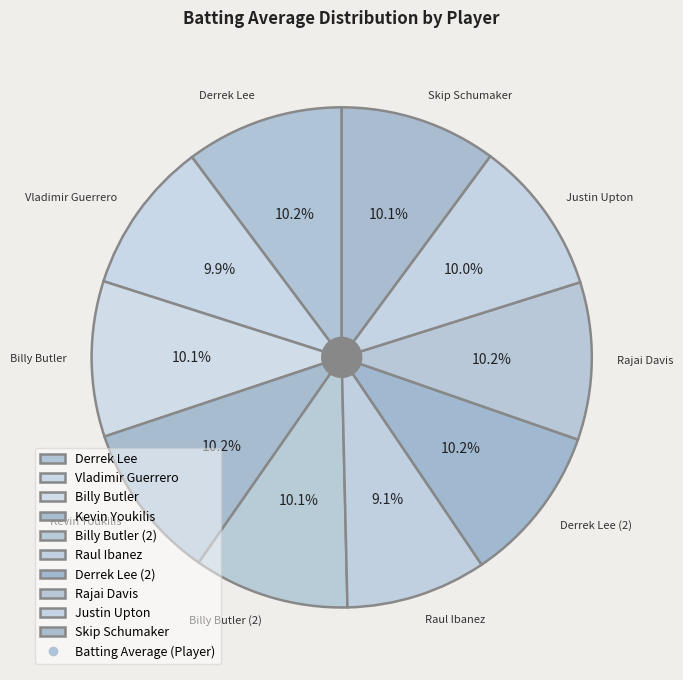

The Derrek Lee (2) slice represents 10% of the pie. True or false?

True